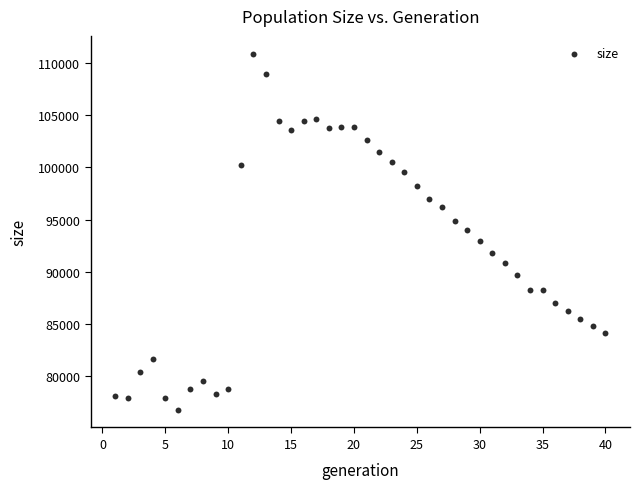

What is the range of X values (max minus min)?

39